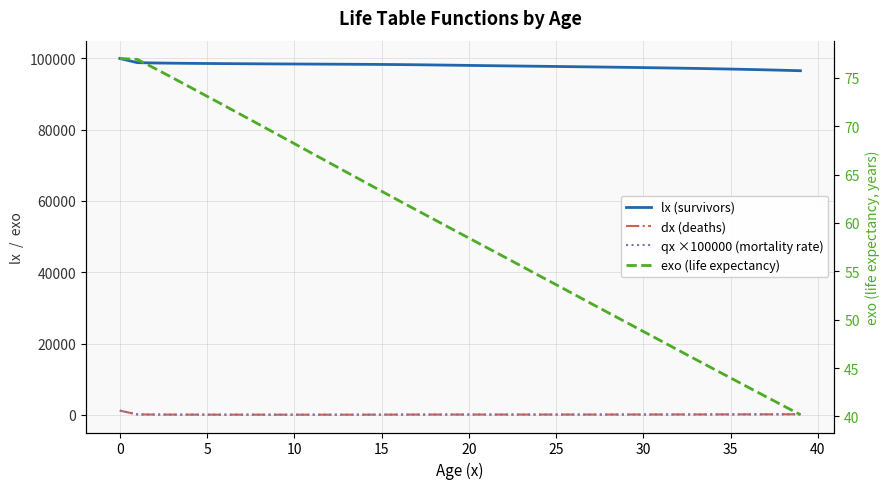

List the series in order of their peak value, lowest first.

exo (life expectancy), dx (deaths), qx ×100000 (mortality rate), lx (survivors)